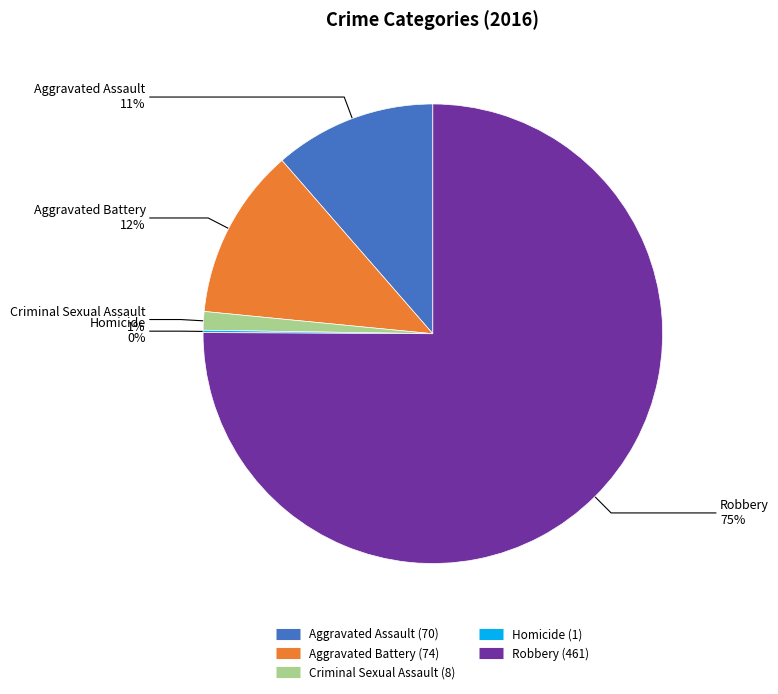

To the nearest percent, what portion does Aggravated Assault represent?

11%